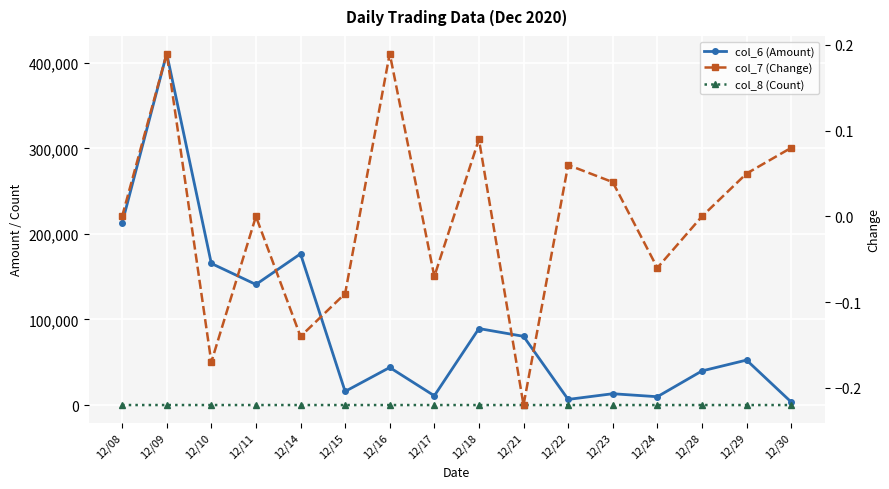

How many values in col_7 (Change) are above zero?

7